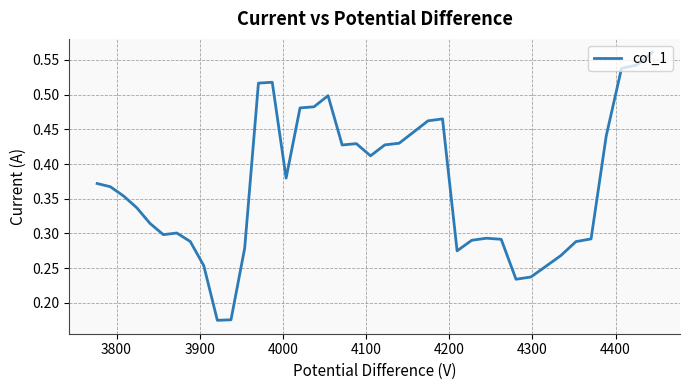

What is the difference between the maximum and minimum values?

0.4